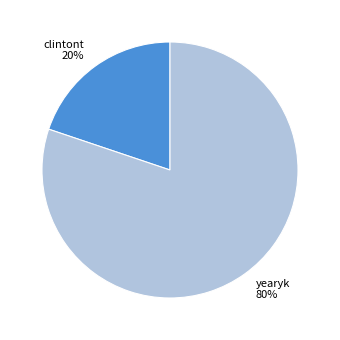

Does clintont account for over 50% of the chart?

No